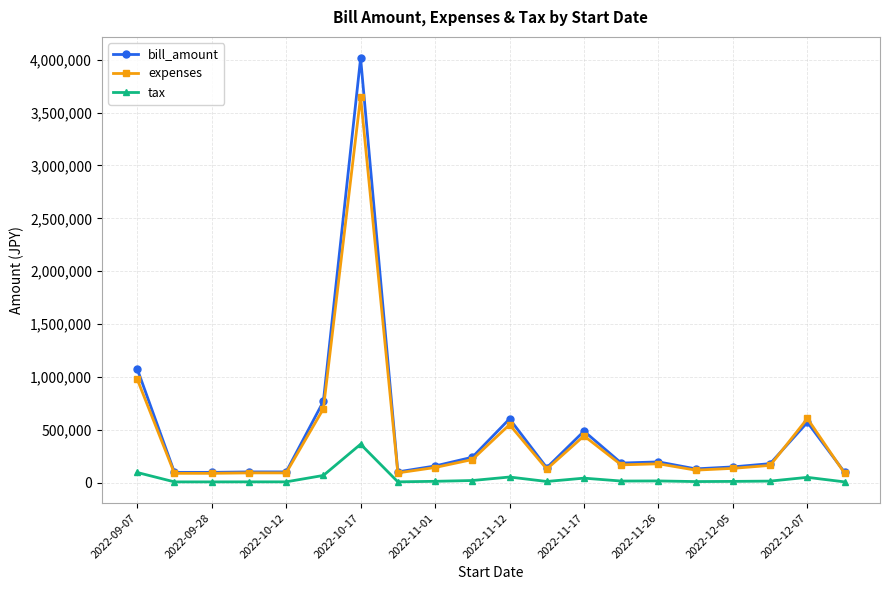

True or false: tax and bill_amount intersect in this chart.

False